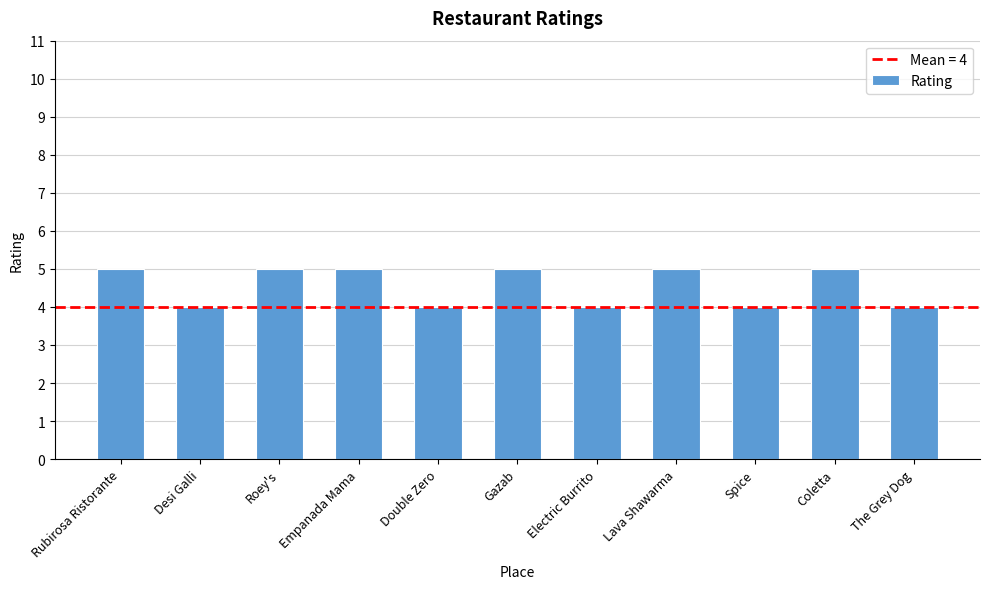

What is the greatest value displayed?

5